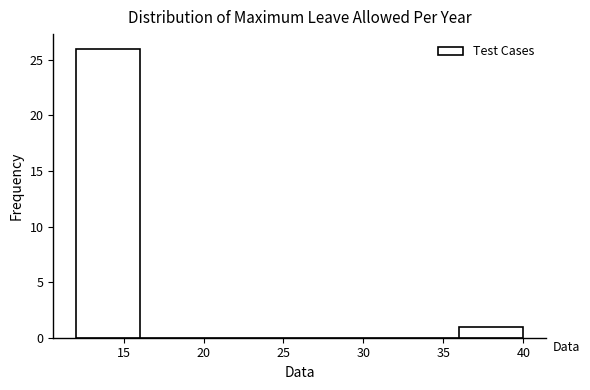

Reading left to right, transcribe this chart: for each bar, give the range it covers on the x-axis and its height. The values are not printed on the chart, so give them approximately, as read against the axis.

12 to 16: 26
16 to 20: 0
20 to 24: 0
24 to 28: 0
28 to 32: 0
32 to 36: 0
36 to 40: 1